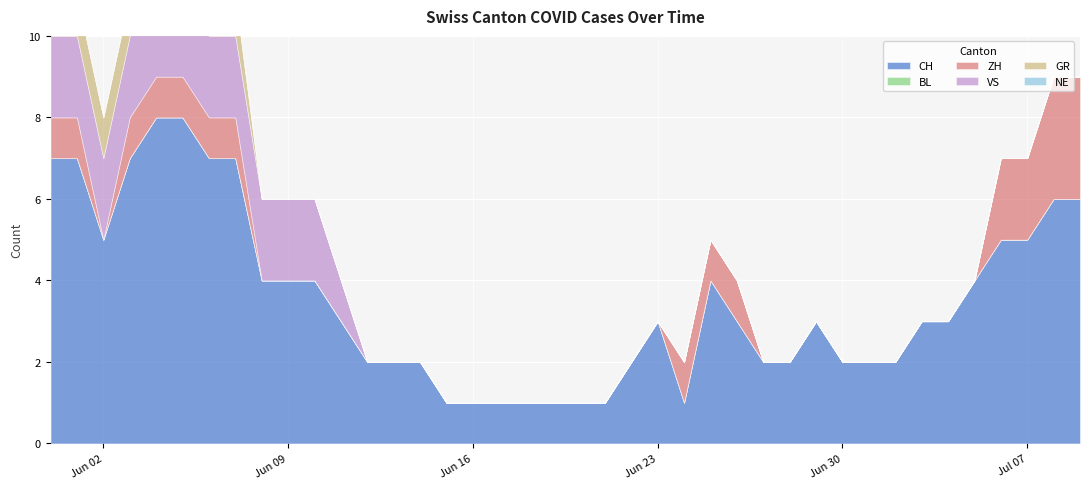

Reading right to left, what are all the values shown in this chart?

CH: 2020-07-09=6	2020-07-08=6	2020-07-07=5	2020-07-06=5	2020-07-05=4	2020-07-04=3	2020-07-03=3	2020-07-02=2	2020-07-01=2	2020-06-30=2	2020-06-29=3	2020-06-28=2	2020-06-27=2	2020-06-26=3	2020-06-25=4	2020-06-24=1	2020-06-23=3	2020-06-22=2	2020-06-21=1	2020-06-20=1	2020-06-19=1	2020-06-18=1	2020-06-17=1	2020-06-16=1	2020-06-15=1	2020-06-14=2	2020-06-13=2	2020-06-12=2	2020-06-11=3	2020-06-10=4	2020-06-09=4	2020-06-08=4	2020-06-07=7	2020-06-06=7	2020-06-05=8	2020-06-04=8	2020-06-03=7	2020-06-02=5	2020-06-01=7	2020-05-31=7
BL: 2020-07-09=0	2020-07-08=0	2020-07-07=0	2020-07-06=0	2020-07-05=0	2020-07-04=0	2020-07-03=0	2020-07-02=0	2020-07-01=0	2020-06-30=0	2020-06-29=0	2020-06-28=0	2020-06-27=0	2020-06-26=0	2020-06-25=0	2020-06-24=0	2020-06-23=0	2020-06-22=0	2020-06-21=0	2020-06-20=0	2020-06-19=0	2020-06-18=0	2020-06-17=0	2020-06-16=0	2020-06-15=0	2020-06-14=0	2020-06-13=0	2020-06-12=0	2020-06-11=0	2020-06-10=0	2020-06-09=0	2020-06-08=0	2020-06-07=0	2020-06-06=0	2020-06-05=0	2020-06-04=0	2020-06-03=0	2020-06-02=0	2020-06-01=0	2020-05-31=0
ZH: 2020-07-09=3	2020-07-08=3	2020-07-07=2	2020-07-06=2	2020-07-05=0	2020-07-04=0	2020-07-03=0	2020-07-02=0	2020-07-01=0	2020-06-30=0	2020-06-29=0	2020-06-28=0	2020-06-27=0	2020-06-26=1	2020-06-25=1	2020-06-24=1	2020-06-23=0	2020-06-22=0	2020-06-21=0	2020-06-20=0	2020-06-19=0	2020-06-18=0	2020-06-17=0	2020-06-16=0	2020-06-15=0	2020-06-14=0	2020-06-13=0	2020-06-12=0	2020-06-11=0	2020-06-10=0	2020-06-09=0	2020-06-08=0	2020-06-07=1	2020-06-06=1	2020-06-05=1	2020-06-04=1	2020-06-03=1	2020-06-02=0	2020-06-01=1	2020-05-31=1
VS: 2020-07-09=0	2020-07-08=0	2020-07-07=0	2020-07-06=0	2020-07-05=0	2020-07-04=0	2020-07-03=0	2020-07-02=0	2020-07-01=0	2020-06-30=0	2020-06-29=0	2020-06-28=0	2020-06-27=0	2020-06-26=0	2020-06-25=0	2020-06-24=0	2020-06-23=0	2020-06-22=0	2020-06-21=0	2020-06-20=0	2020-06-19=0	2020-06-18=0	2020-06-17=0	2020-06-16=0	2020-06-15=0	2020-06-14=0	2020-06-13=0	2020-06-12=0	2020-06-11=1	2020-06-10=2	2020-06-09=2	2020-06-08=2	2020-06-07=2	2020-06-06=2	2020-06-05=2	2020-06-04=2	2020-06-03=2	2020-06-02=2	2020-06-01=2	2020-05-31=2
GR: 2020-07-09=0	2020-07-08=0	2020-07-07=0	2020-07-06=0	2020-07-05=0	2020-07-04=0	2020-07-03=0	2020-07-02=0	2020-07-01=0	2020-06-30=0	2020-06-29=0	2020-06-28=0	2020-06-27=0	2020-06-26=0	2020-06-25=0	2020-06-24=0	2020-06-23=0	2020-06-22=0	2020-06-21=0	2020-06-20=0	2020-06-19=0	2020-06-18=0	2020-06-17=0	2020-06-16=0	2020-06-15=0	2020-06-14=0	2020-06-13=0	2020-06-12=0	2020-06-11=0	2020-06-10=0	2020-06-09=0	2020-06-08=0	2020-06-07=1	2020-06-06=1	2020-06-05=1	2020-06-04=1	2020-06-03=1	2020-06-02=1	2020-06-01=1	2020-05-31=1
NE: 2020-07-09=0	2020-07-08=0	2020-07-07=0	2020-07-06=0	2020-07-05=0	2020-07-04=0	2020-07-03=0	2020-07-02=0	2020-07-01=0	2020-06-30=0	2020-06-29=0	2020-06-28=0	2020-06-27=0	2020-06-26=0	2020-06-25=0	2020-06-24=0	2020-06-23=0	2020-06-22=0	2020-06-21=0	2020-06-20=0	2020-06-19=0	2020-06-18=0	2020-06-17=0	2020-06-16=0	2020-06-15=0	2020-06-14=0	2020-06-13=0	2020-06-12=0	2020-06-11=0	2020-06-10=0	2020-06-09=0	2020-06-08=0	2020-06-07=0	2020-06-06=0	2020-06-05=0	2020-06-04=0	2020-06-03=0	2020-06-02=0	2020-06-01=0	2020-05-31=0